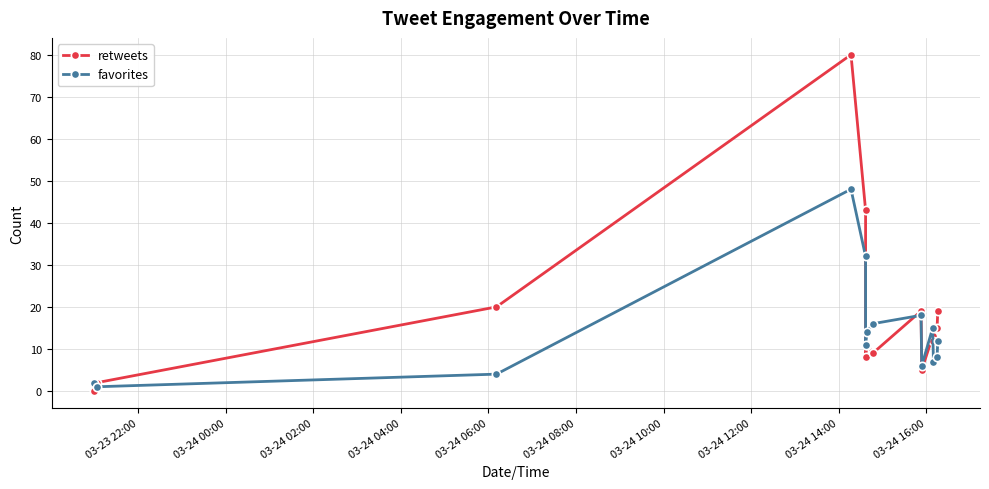

True or false: favorites has a value of 5 at 03-24 10:00.

False